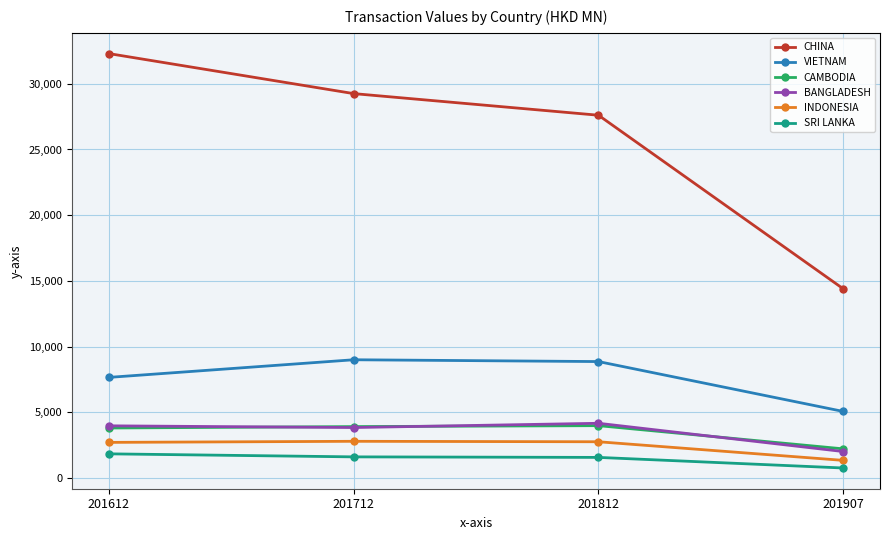

What is the maximum value for CAMBODIA?

3991.3